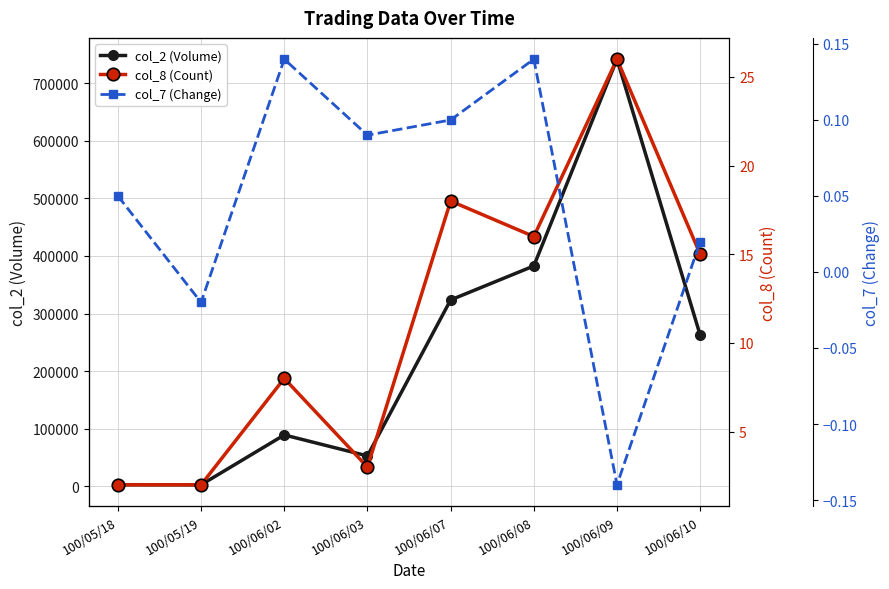

How many values in col_7 (Change) are above zero?

6